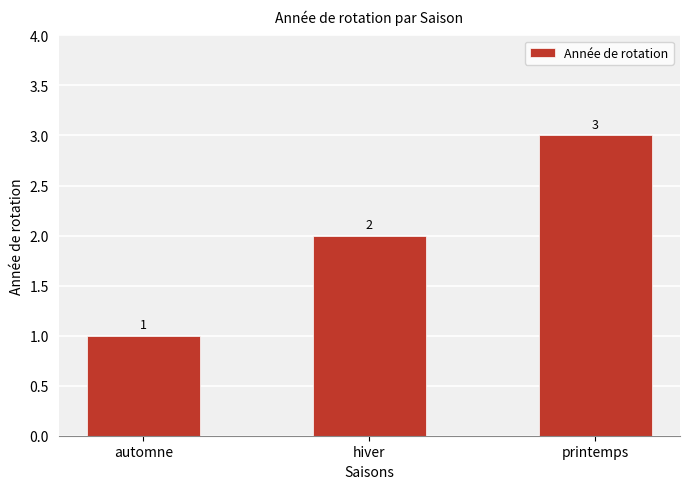

Which has a higher value, automne or printemps?

printemps